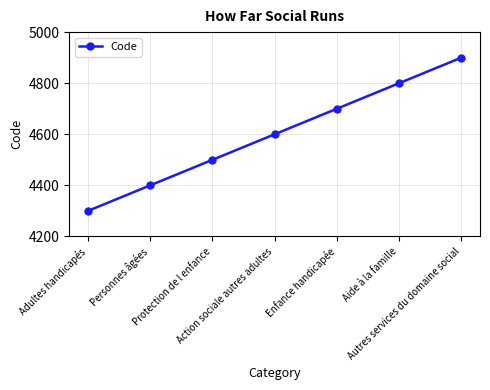

What is the label of the 1st point from the left?

Adultes handicapés